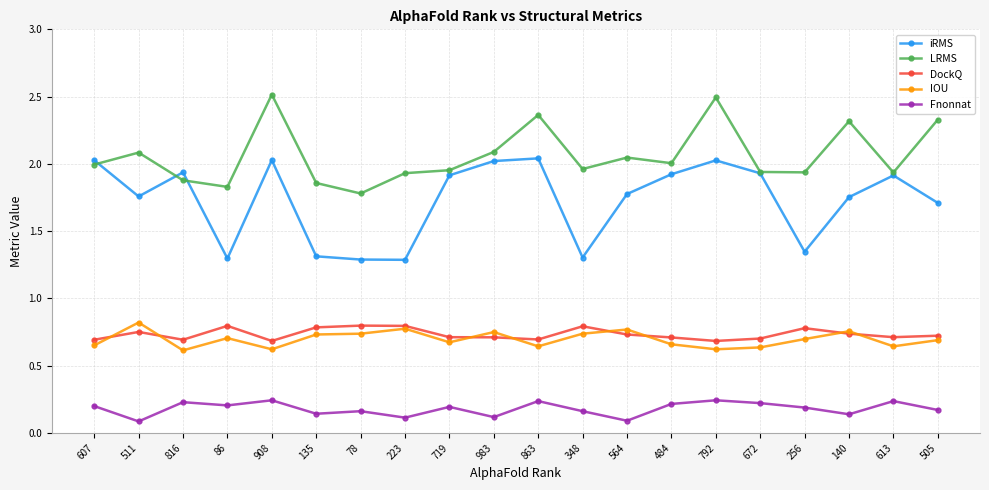

The value of iRMS at 672 is 0.9. True or false?

False